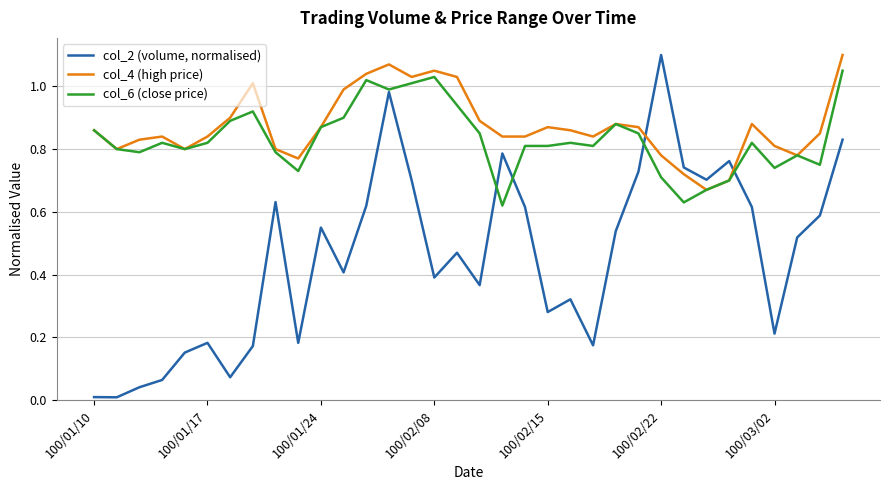

True or false: col_2 (volume, normalised) and col_4 (high price) intersect in this chart.

True